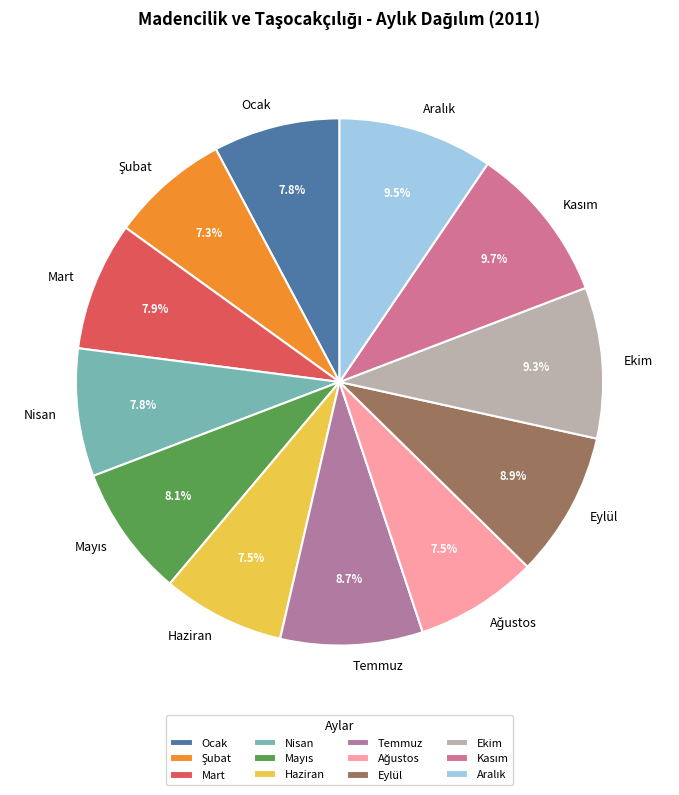

Combined, do Nisan and Ocak account for over 50%?

No